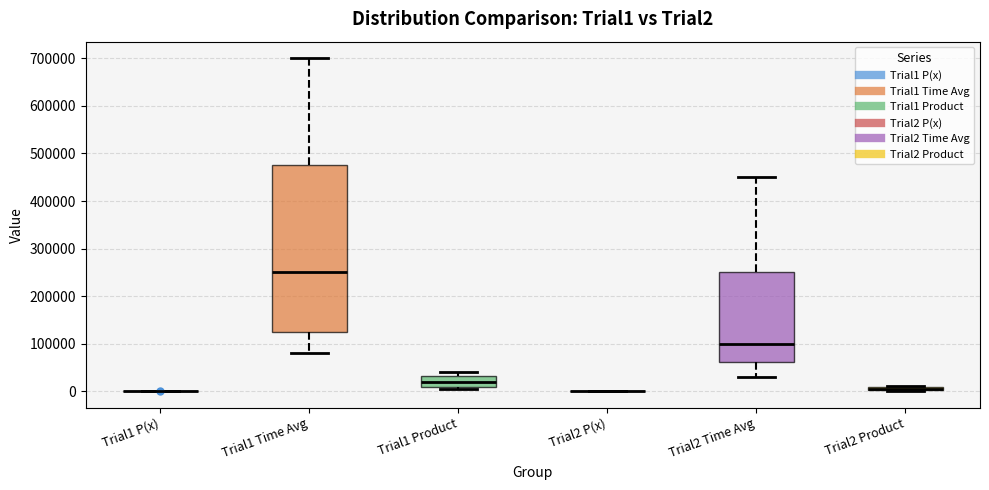

Comparing the boxes themselves (not the whiskers), which one is the tallest?

Trial1 Time Avg